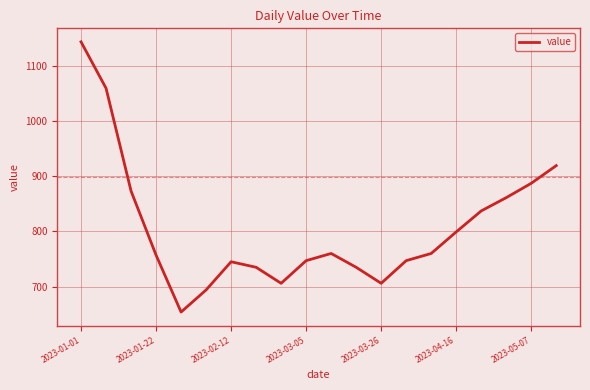

What is the smallest value displayed?

654